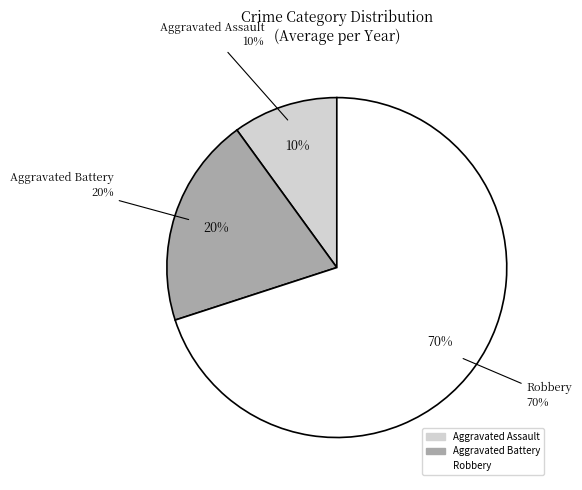

To the nearest percent, what is the difference between the largest and smallest slice percentages?

60%